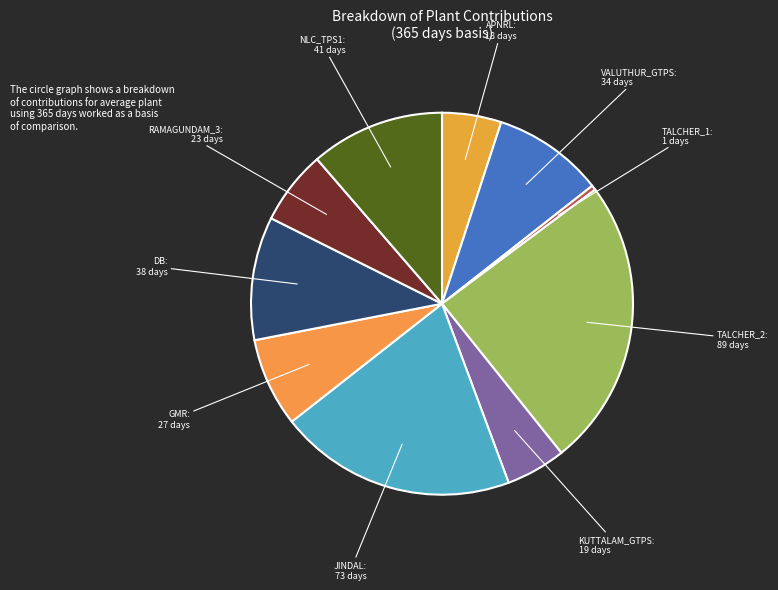

Count the number of slices in the pie.

10